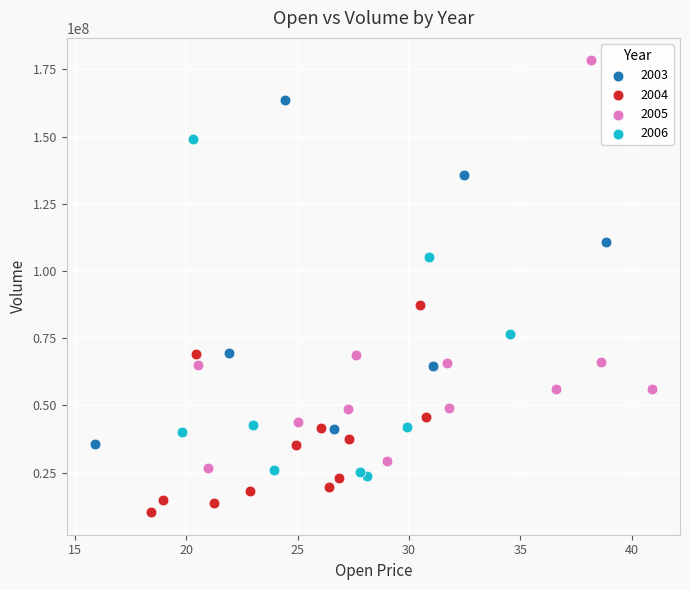

Which series contains the highest Y value?

2005